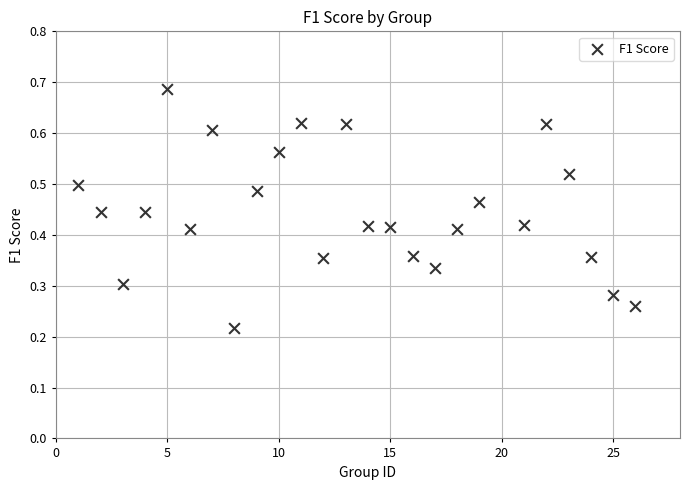

What is the range of X values (max minus min)?

25.0